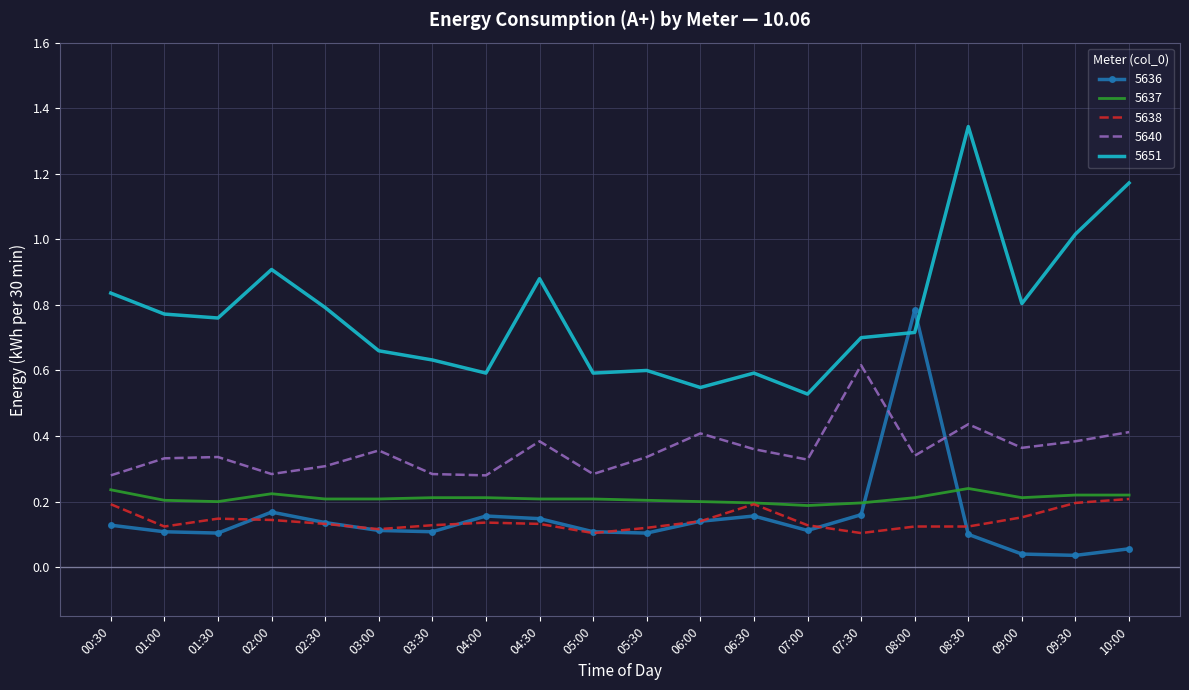

At how many categories does at least one series exceed 0?

20